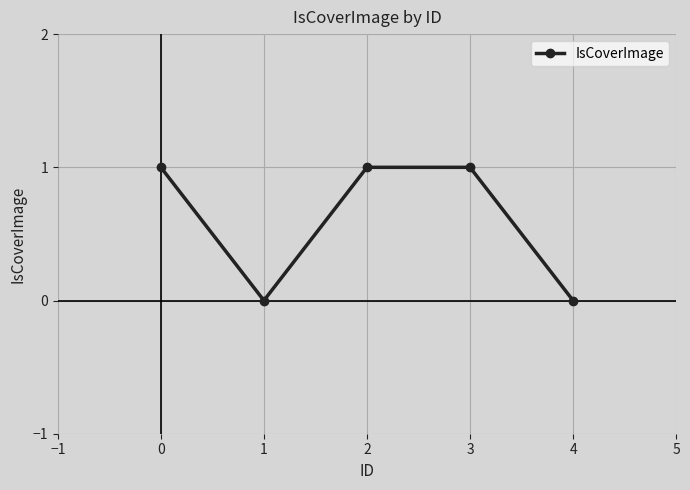

What is the value of the 4th point from the left?

1